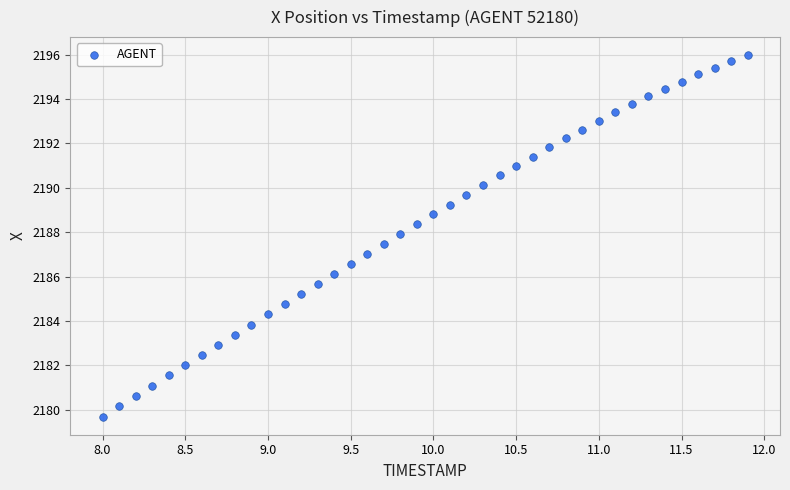

What is the range of Y values (max minus min)?

16.3